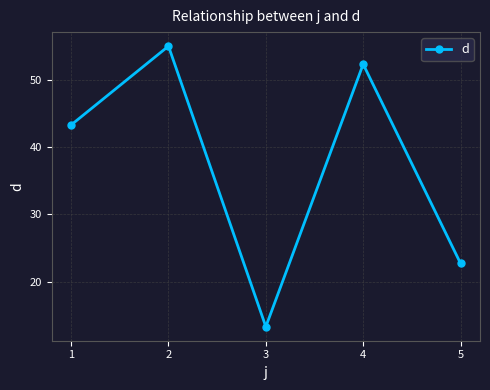

Reading right to left, list all the values displayed in this chart.

5=22.7	4=52.3	3=13.3	2=55.0	1=43.3